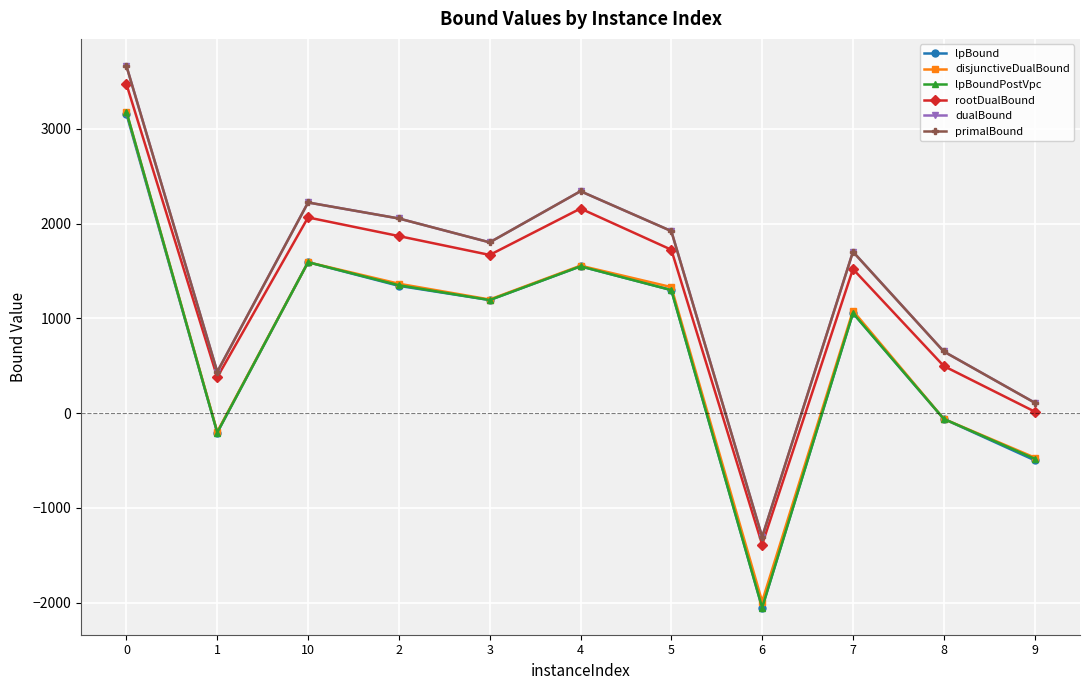

True or false: rootDualBound has a value of 15.9 at 9.

True